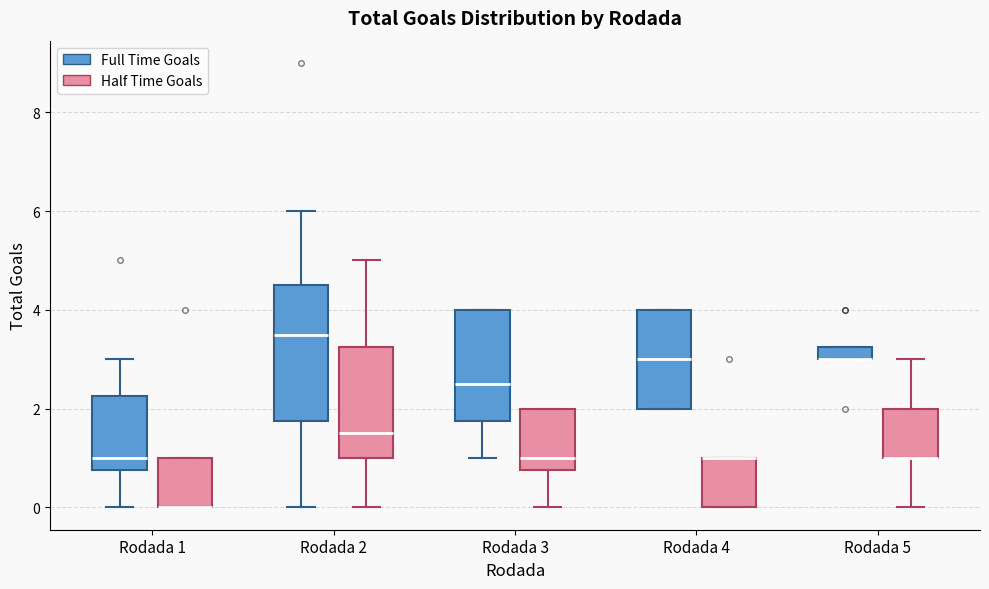

Where does the median line of the box for Rodada 2 (Half Time Goals) sit on the y-axis? The values are not printed on the chart, so give them approximately, as read against the axis.

1.6